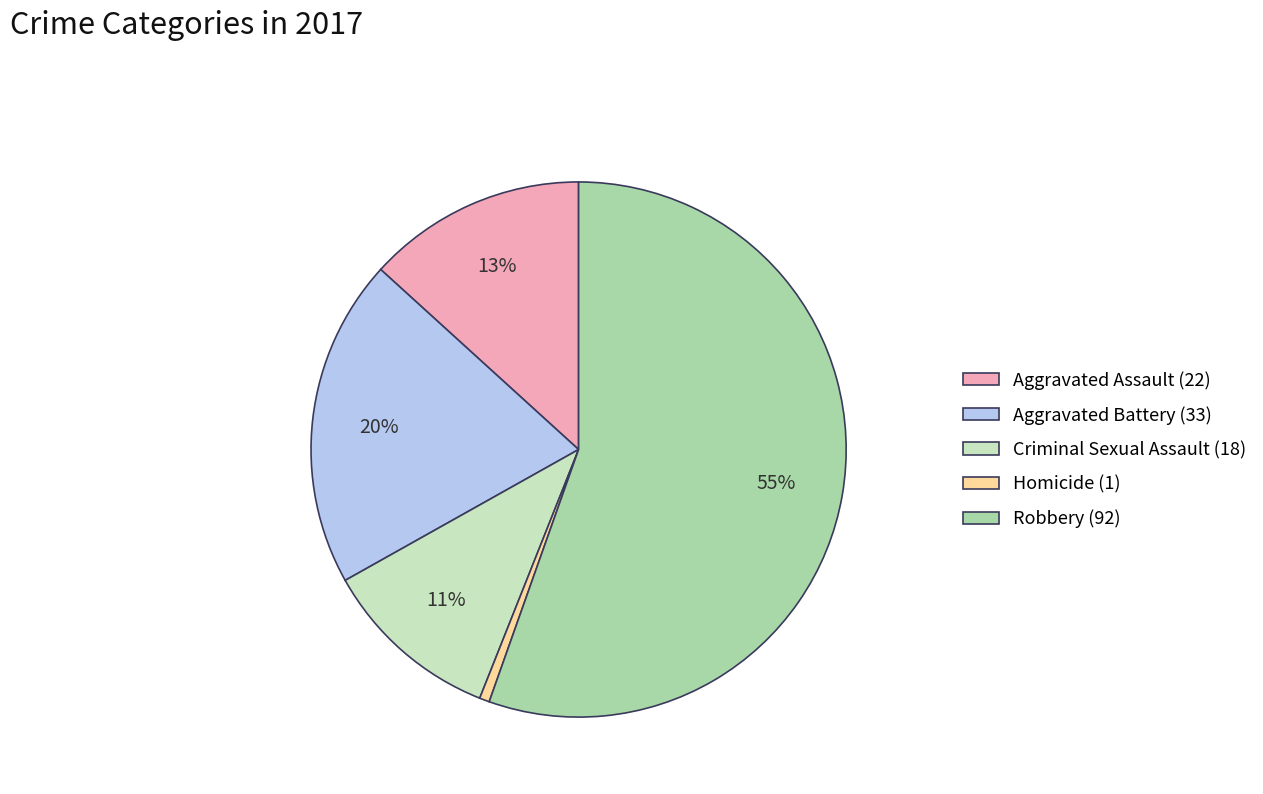

Do Robbery (92) and Aggravated Battery (33) together represent more than half of the pie?

Yes